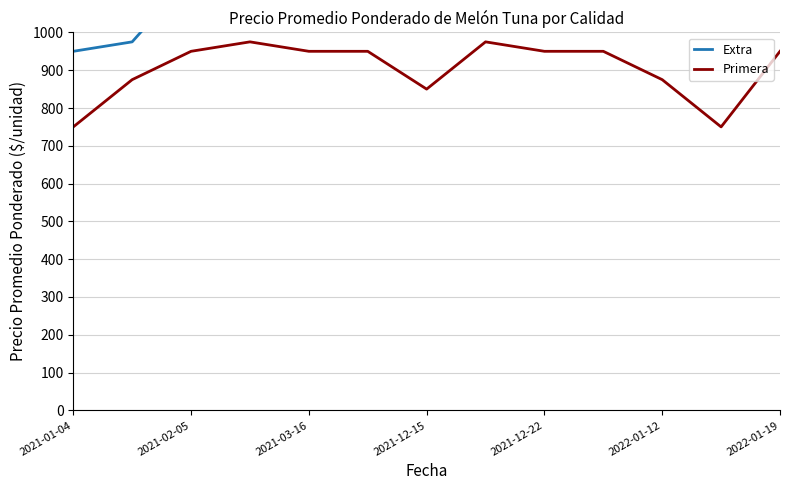

At which label does Extra reach its minimum?

2021-01-04